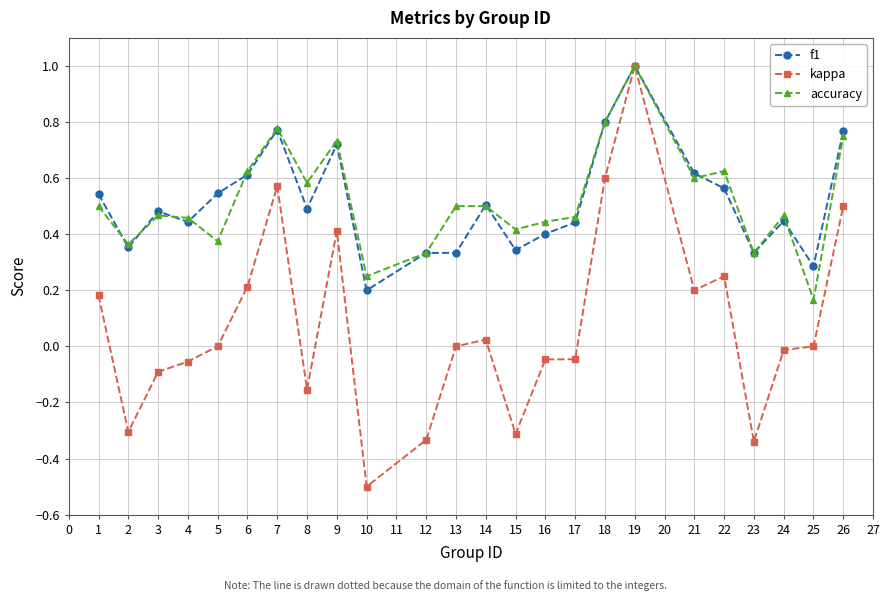

At which label does kappa first exceed 0?

1